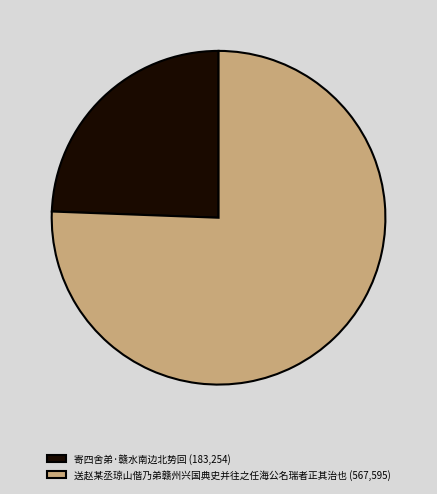

What is the ratio of the value at 送赵某丞琼山偕乃弟赣州兴国典史并往之任海公名瑞者正其治也 to the value at 寄四舍弟·赣水南边北势回?

3.1